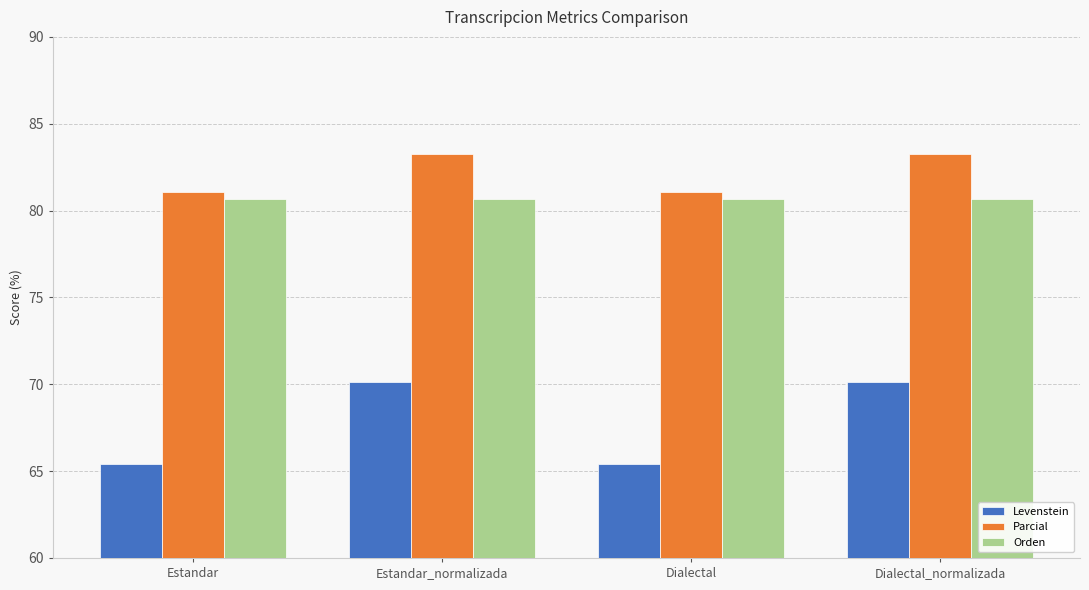

The value of Levenstein at Estandar_normalizada is 70.1. True or false?

True